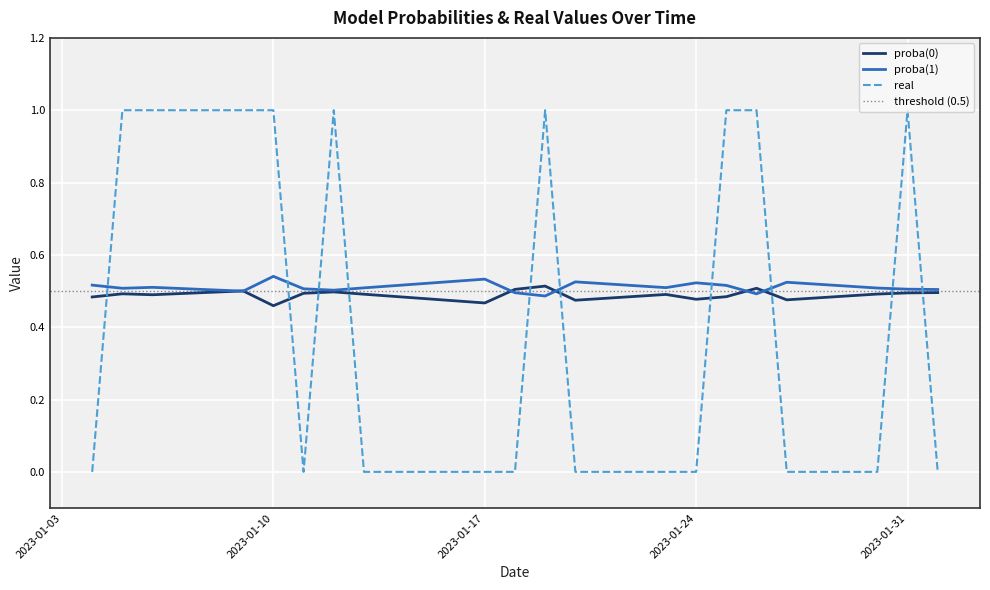

Between which two adjacent categories do proba(0) and proba(1) first intersect?

2023-01-06 and 2023-01-09